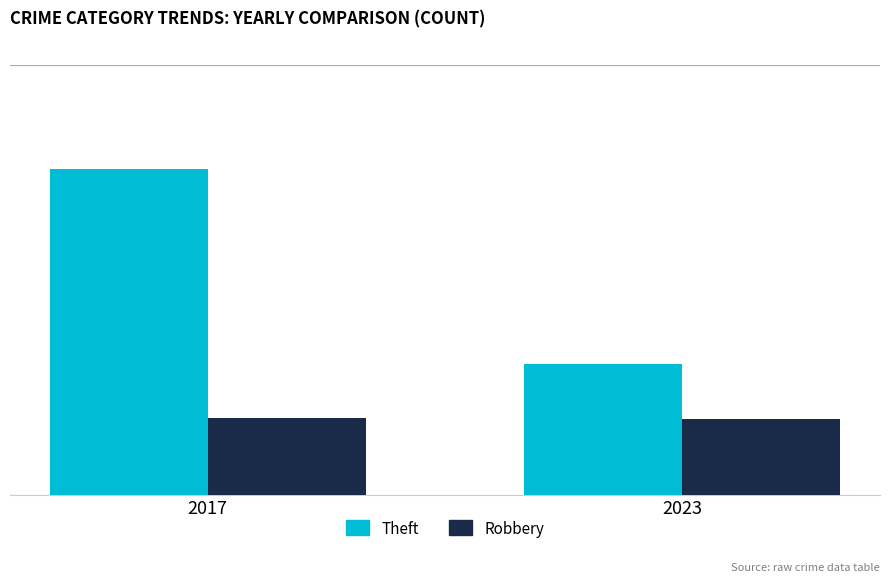

At which category does the chart reach its peak across all series?

2017